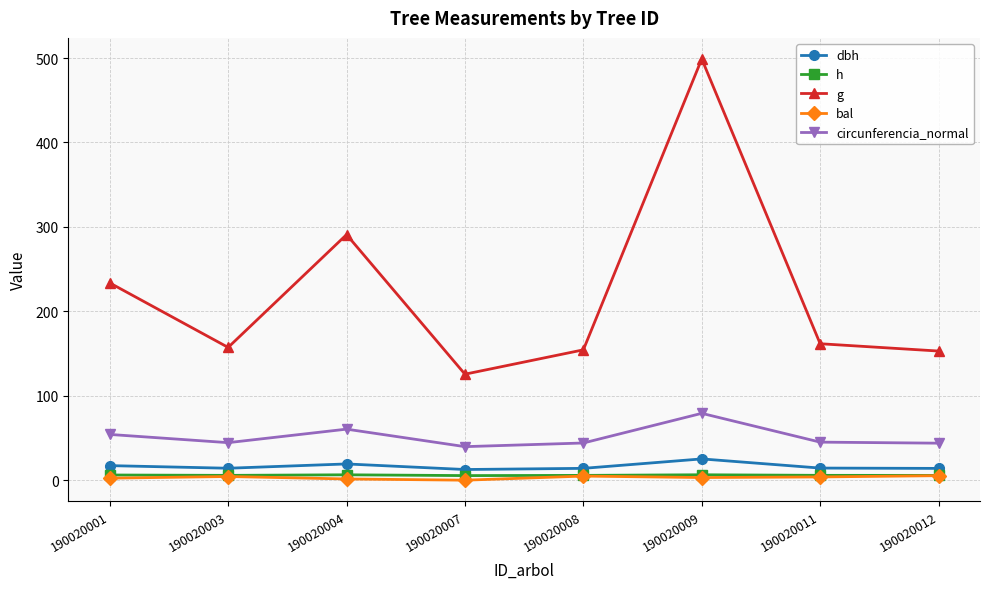

What is the value of the circunferencia_normal point at the 2nd from the left?

44.5